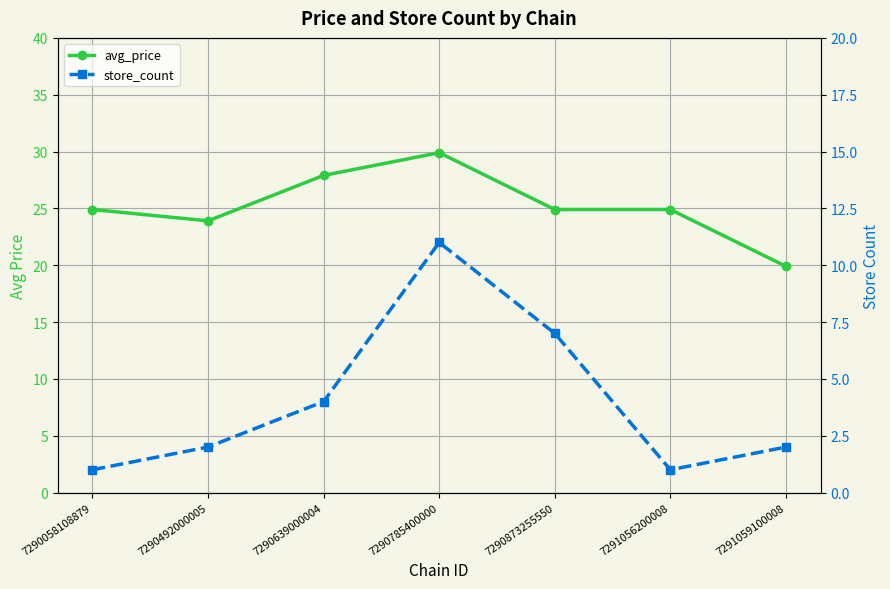

Between 7290639000004 and 7290785400000, which series saw the biggest shift?

store_count